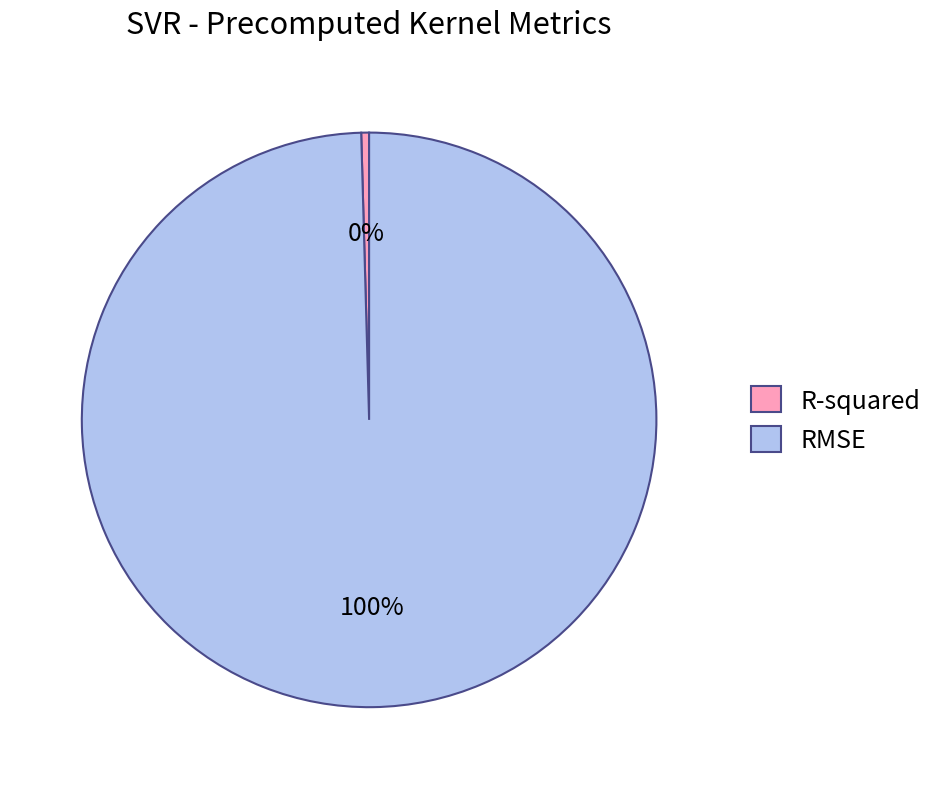

What is the largest slice in the pie chart?

RMSE